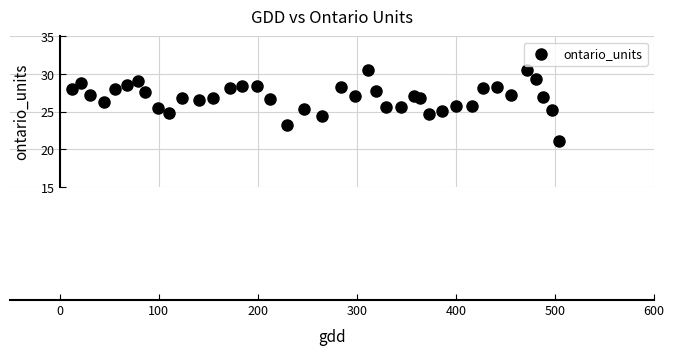

What is the range of Y values (max minus min)?

9.4